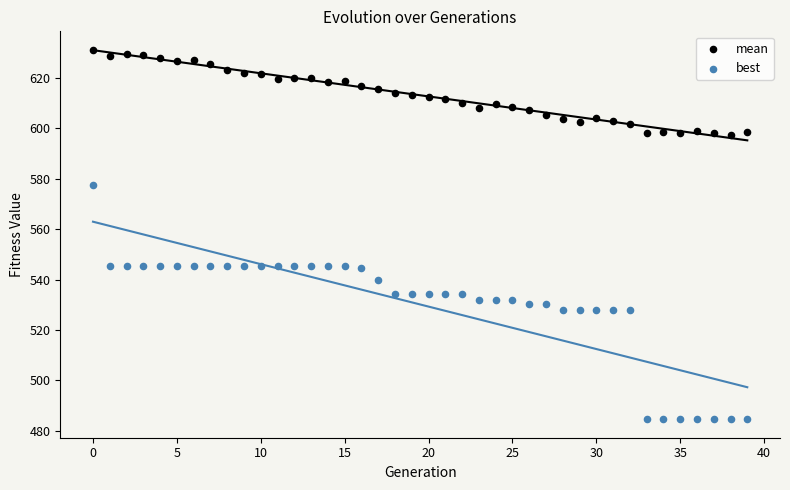

Which series contains the highest Y value?

mean